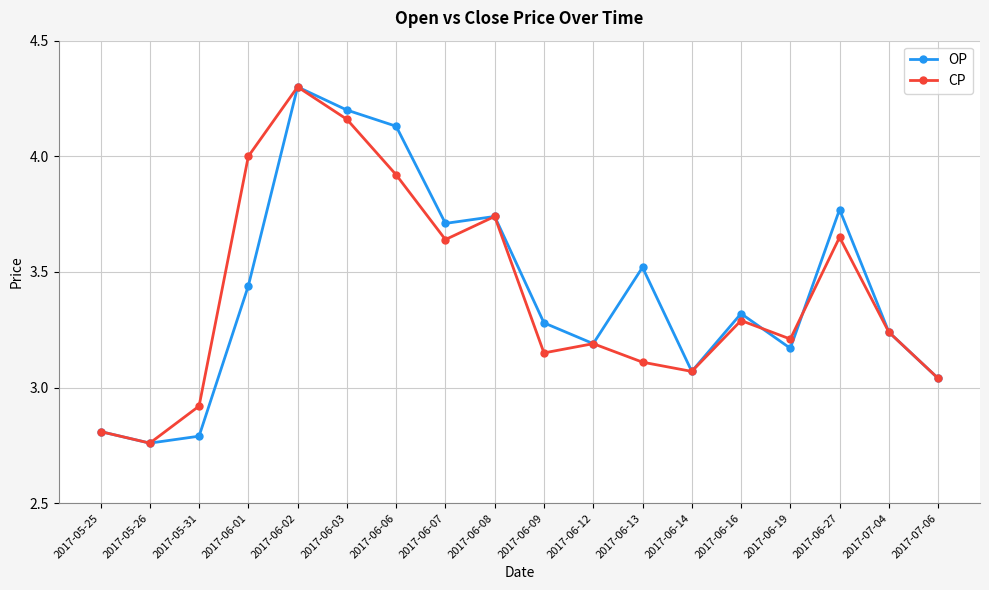

What is the total value across all series at 2017-06-14?

6.1